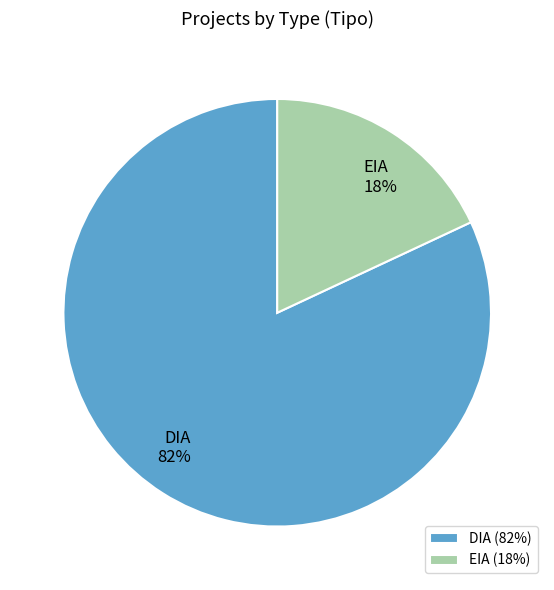

To the nearest percent, what portion does DIA represent?

82%